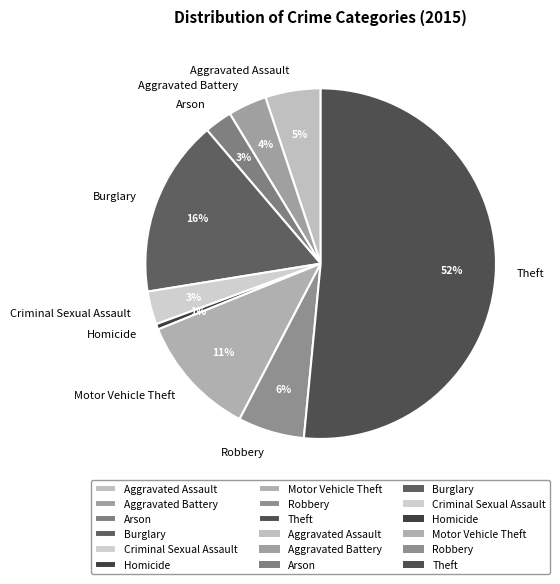

Which category has the biggest portion of the pie?

Theft